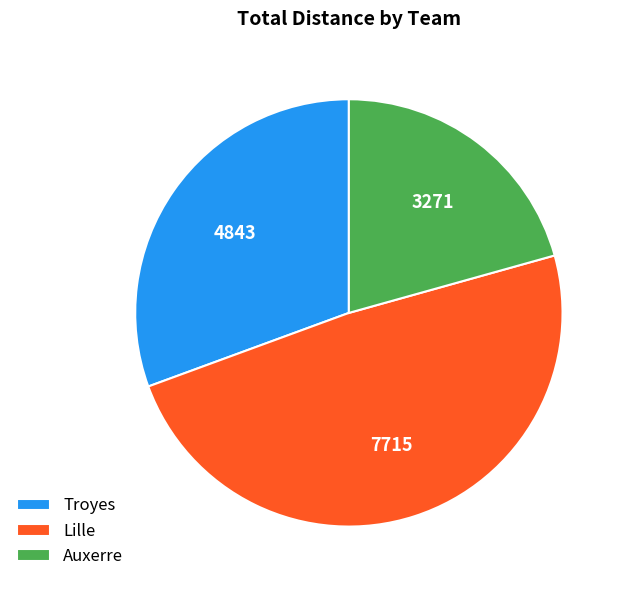

The Troyes slice represents 1% of the pie. True or false?

False